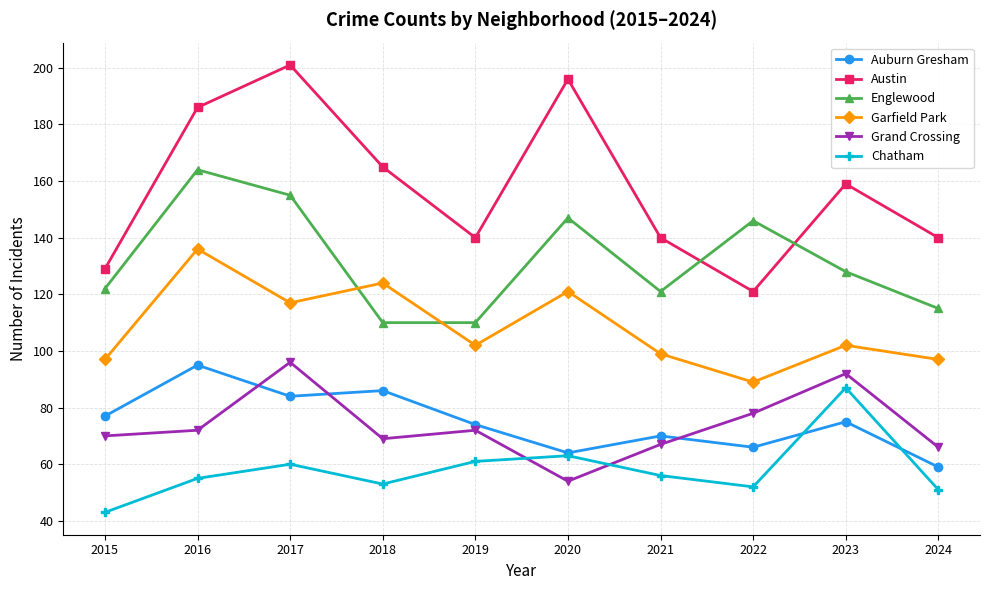

Rank the series at 2024 from highest to lowest value.

Austin, Englewood, Garfield Park, Grand Crossing, Auburn Gresham, Chatham